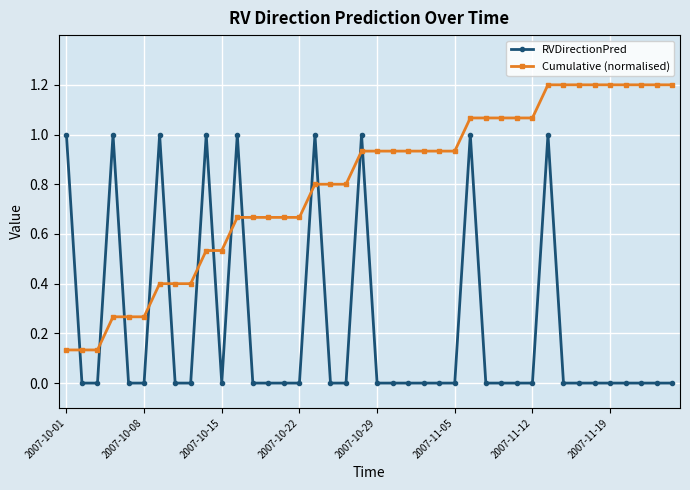

List the series in order of their overall mean, highest first.

Cumulative (normalised), RVDirectionPred